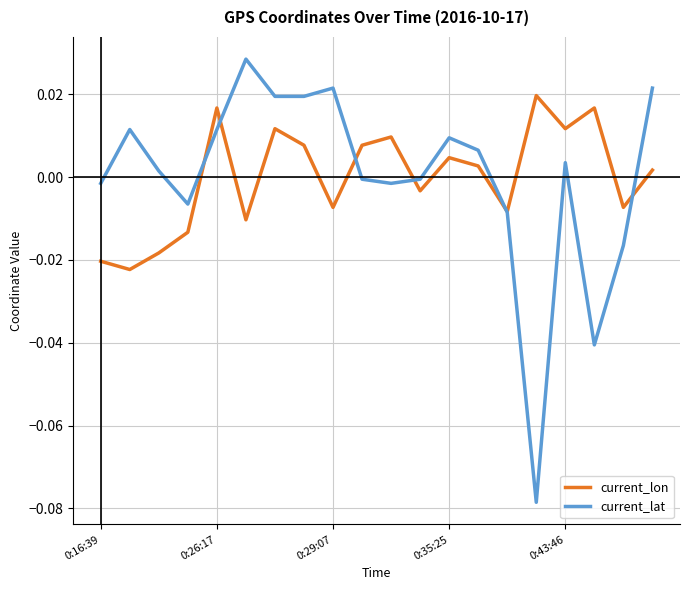

At how many categories does at least one series exceed 0?

15